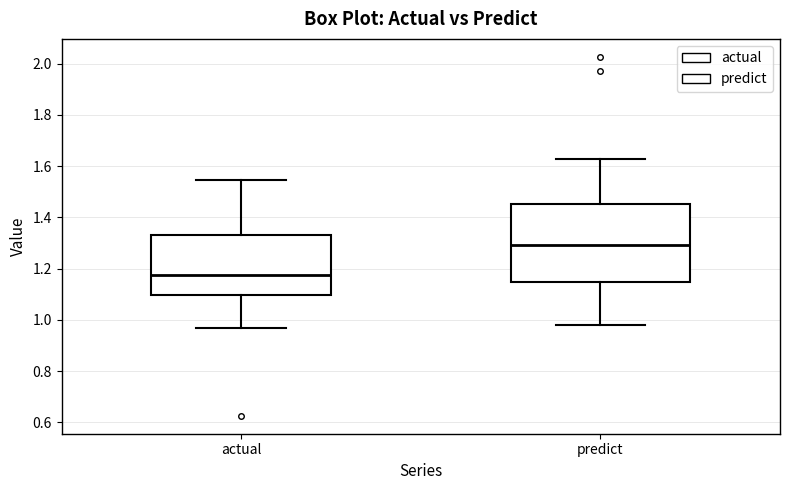

Where is the lower edge of the box for actual on the y-axis? The values are not printed on the chart, so give them approximately, as read against the axis.

1.10